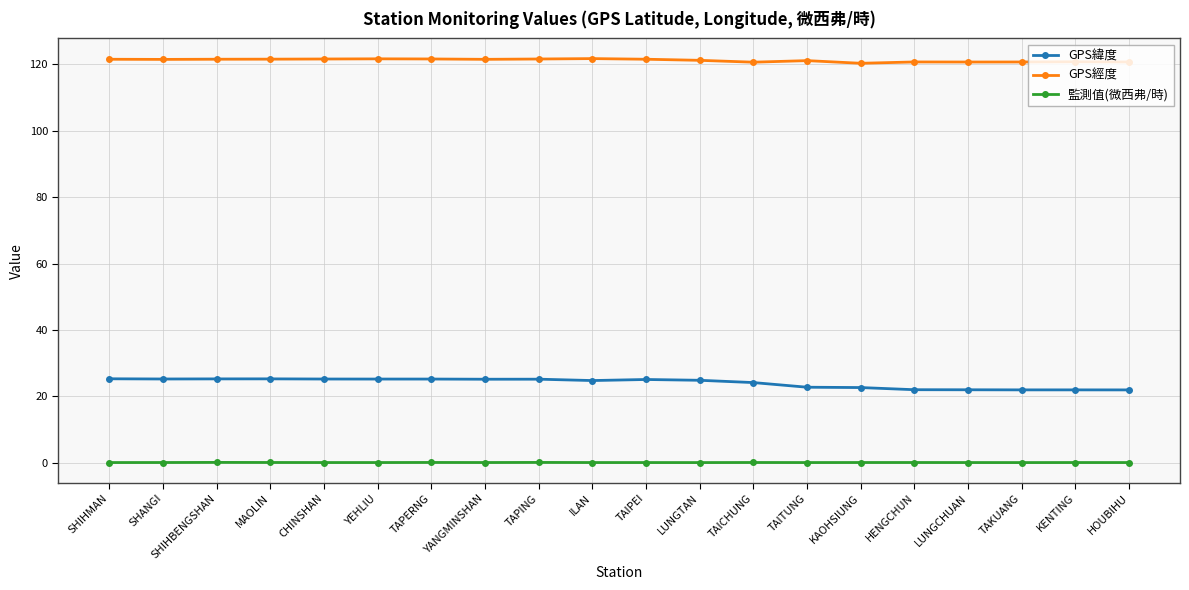

What is the sum of all GPS緯度 values?

481.1